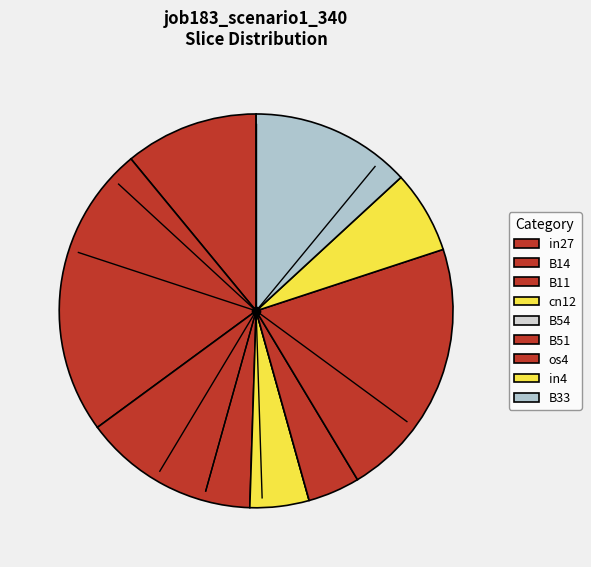

How many segments does this pie chart have?

9